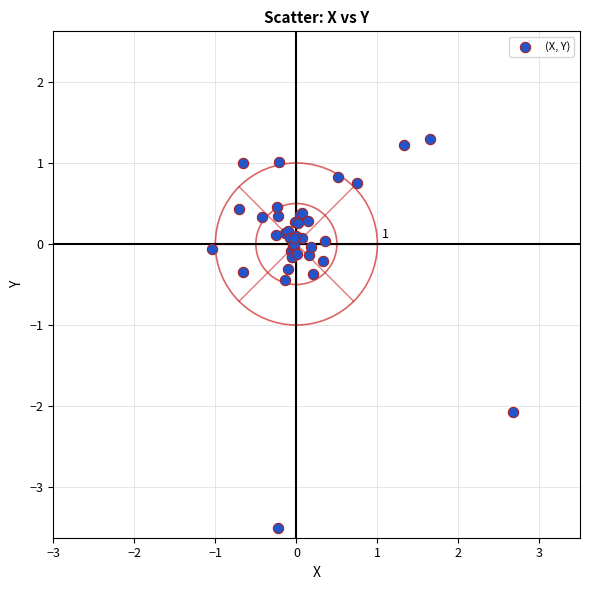

What Y value in the scatter plot is closest to -1?

-0.5